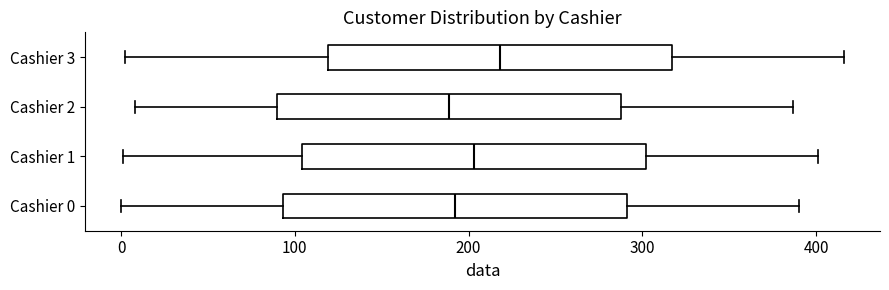

Which box's median line is the furthest to the right?

Cashier 3